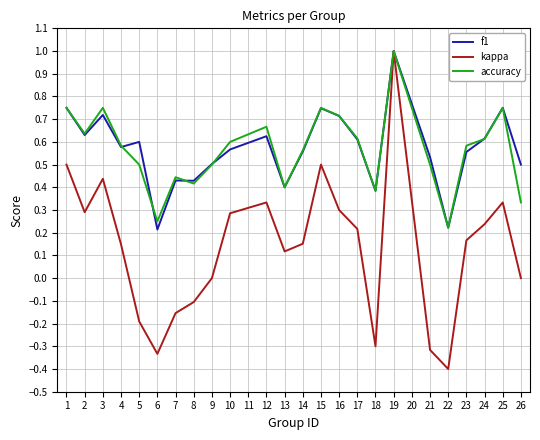

Rank the series at 26 from highest to lowest value.

f1, accuracy, kappa